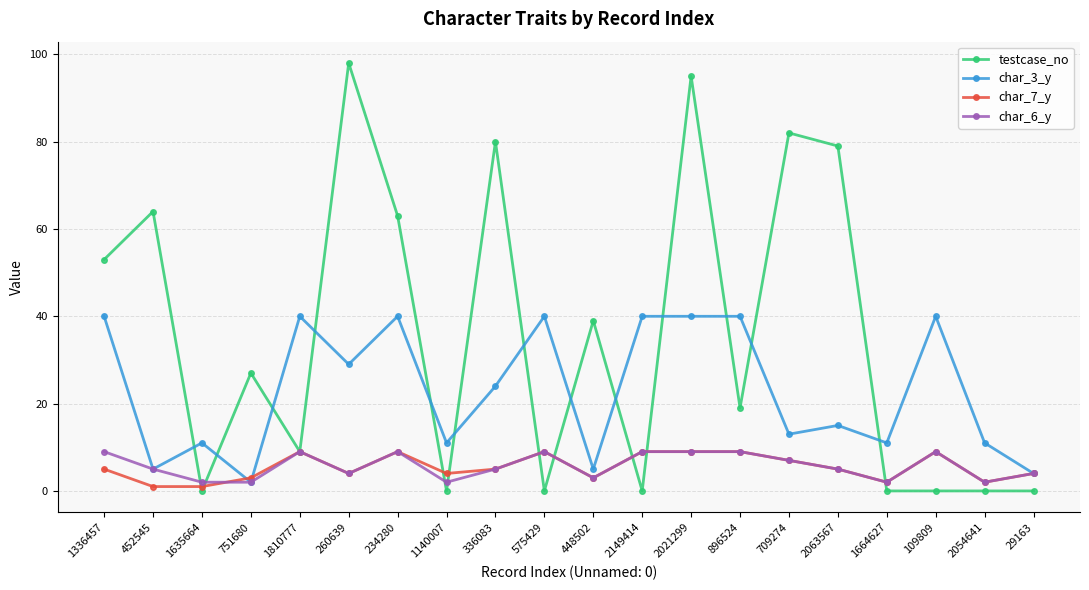

What position from the right is 336083?

12